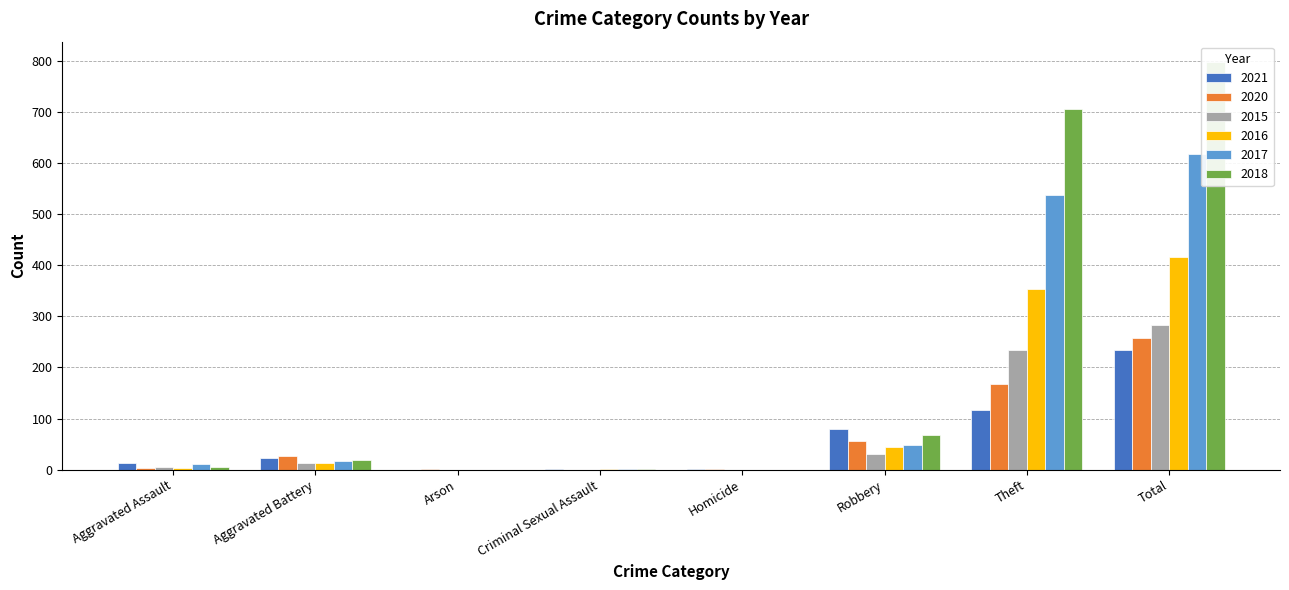

How many bars are there in total?

48